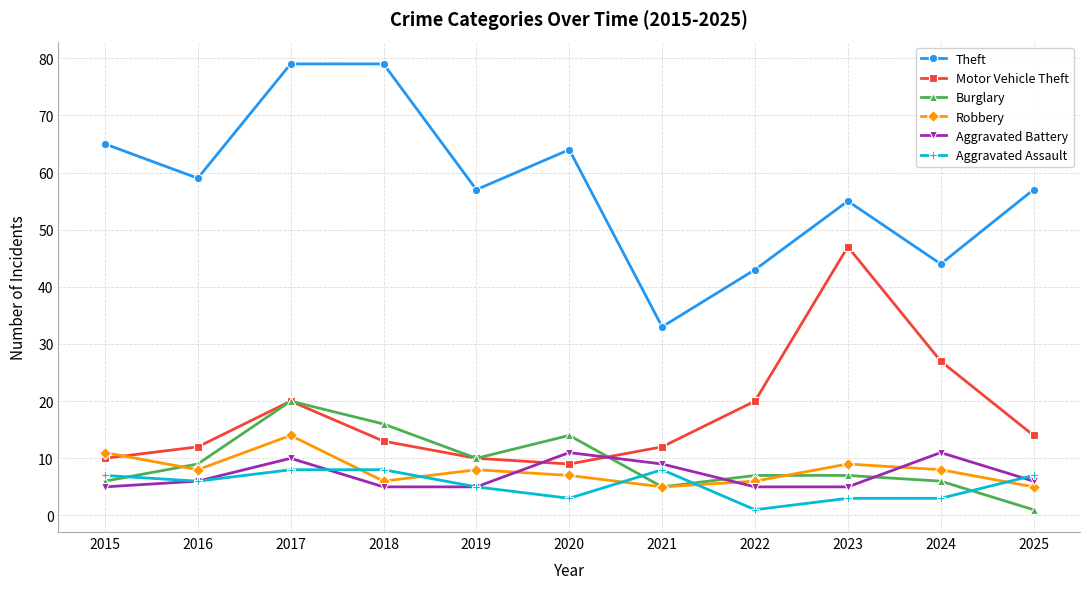

How many times do Robbery and Aggravated Assault cross each other?

5